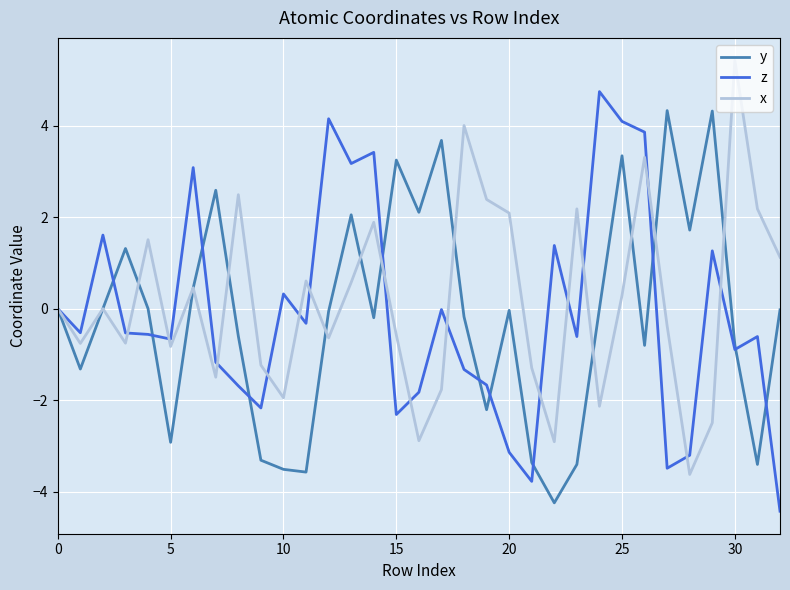

What is the minimum value shown in the chart?

-4.4